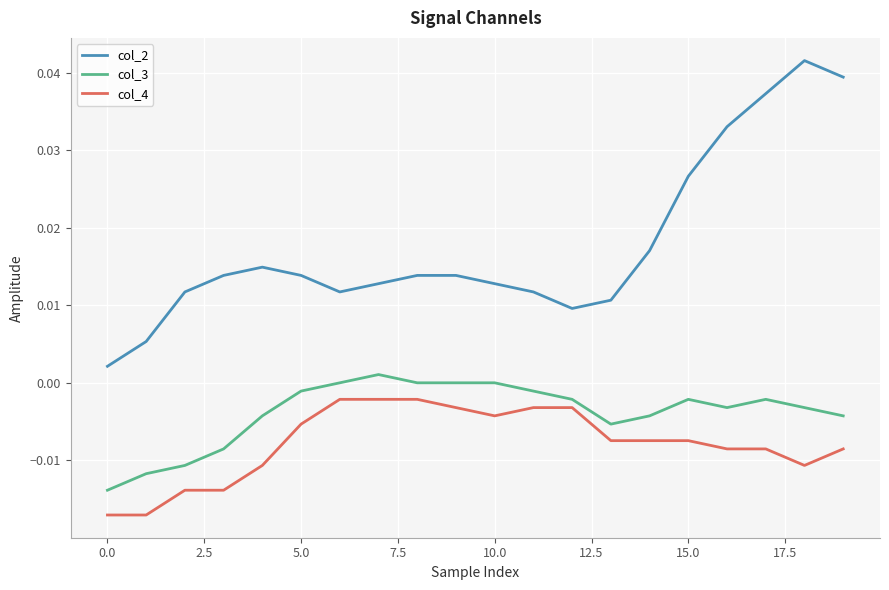

True or false: col_3 and col_2 cross at least once.

False